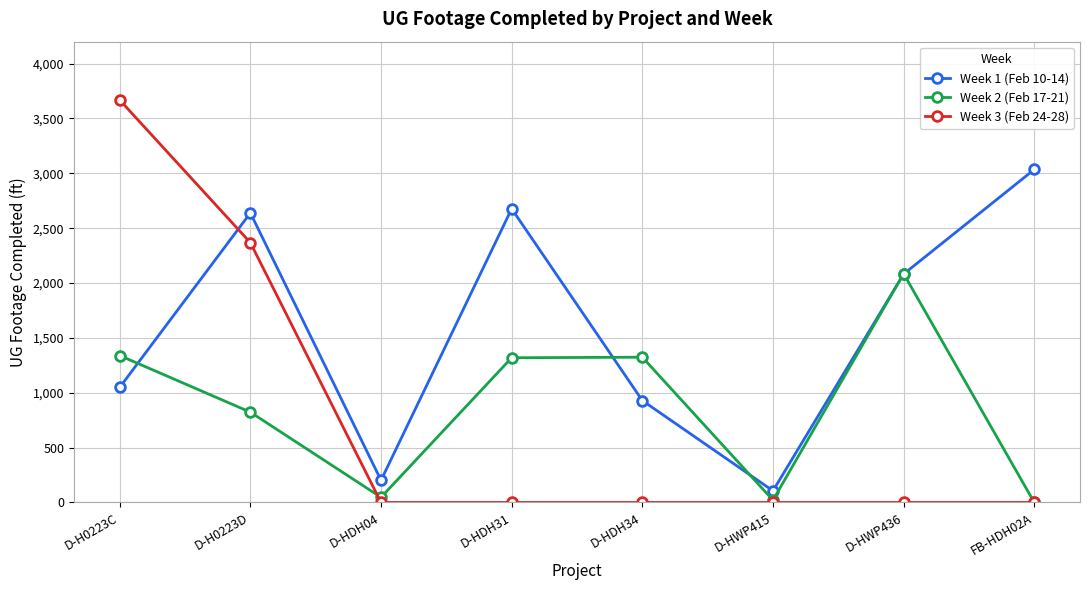

After their last crossing, which series has the higher values: Week 3 (Feb 24-28) or Week 1 (Feb 10-14)?

Week 1 (Feb 10-14)